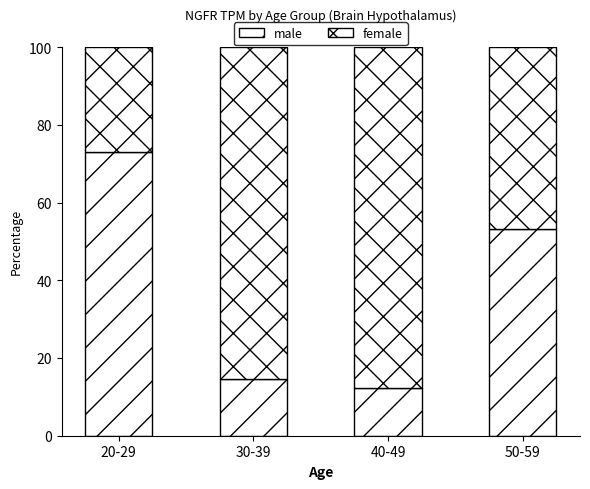

Which series has the largest total across all categories?

female